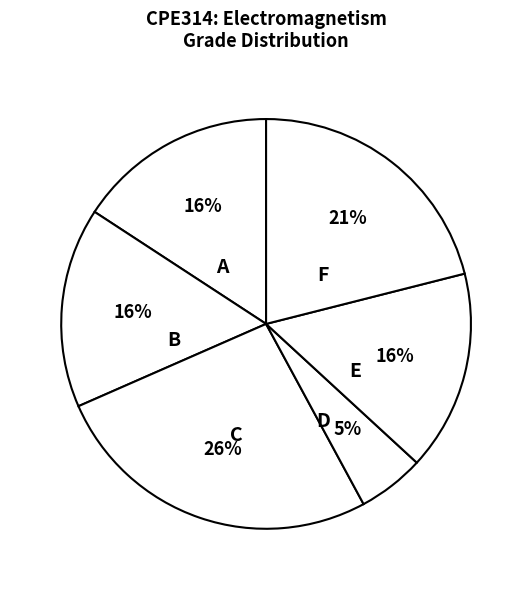

Which has a higher value, C or D?

C